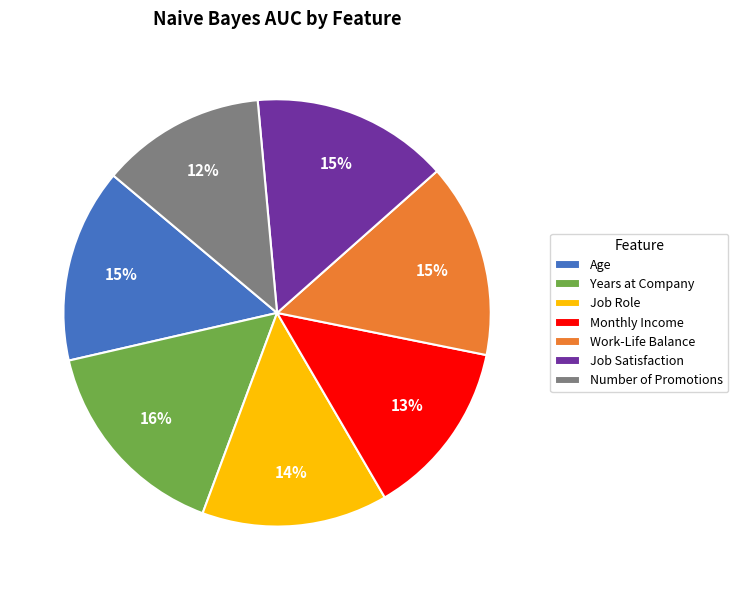

Count the number of slices in the pie.

7